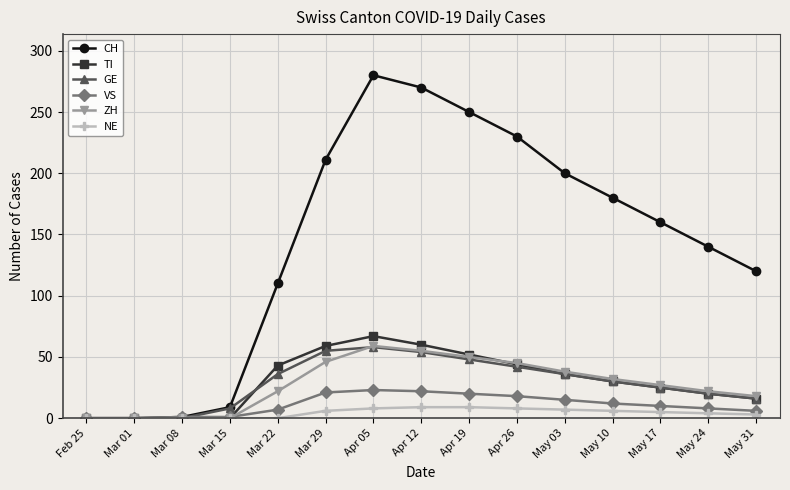

At how many categories does at least one series exceed 216?

4